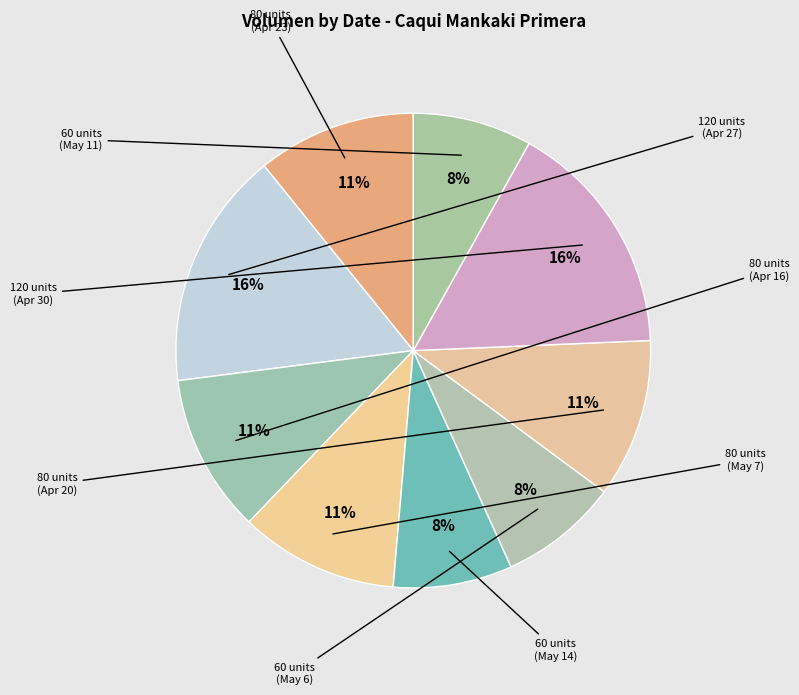

Which slice is the largest?

2021-04-27